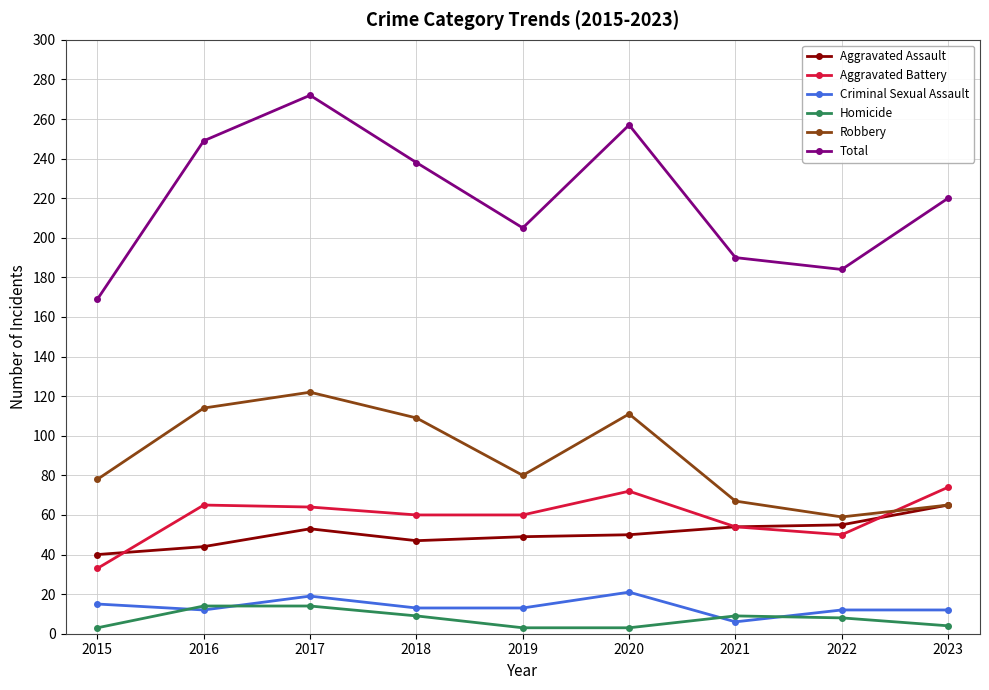

What is the difference between the Criminal Sexual Assault values at 2017 and 2016?

7